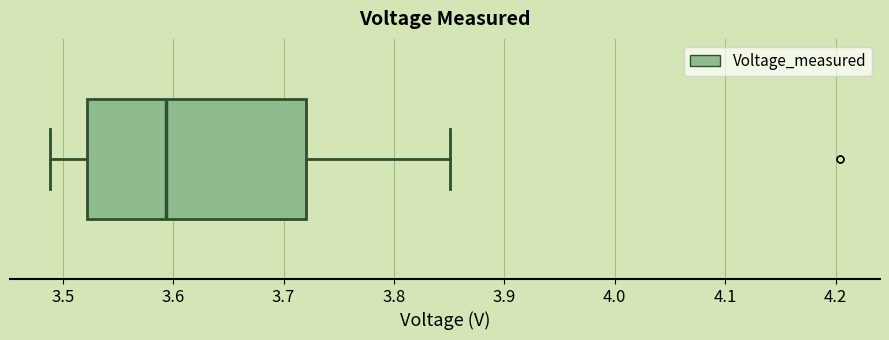

Transcribe this box plot: give where the median line is, the range the box spans, and where the two whiskers end, as read against the x-axis. The values are not printed on the chart, so give them approximately, as read against the axis.

median 3.59, box 3.52 to 3.72, whiskers 3.49 to 3.85